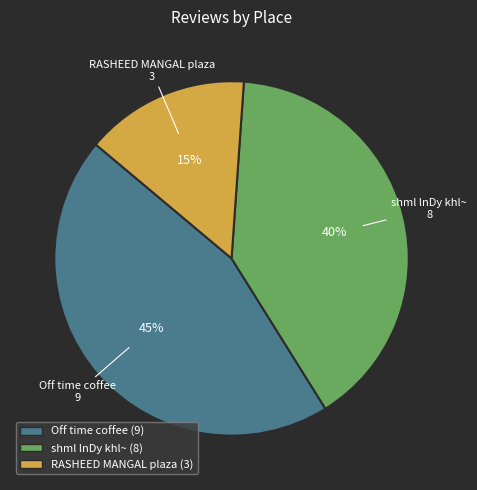

Is it true that Off time coffee is 39% of the pie?

False